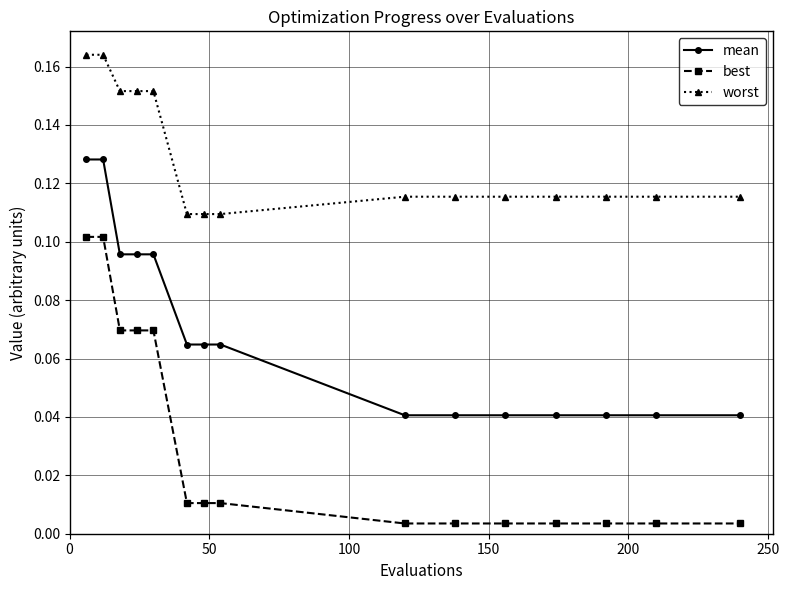

At how many categories does at least one series exceed 0?

15